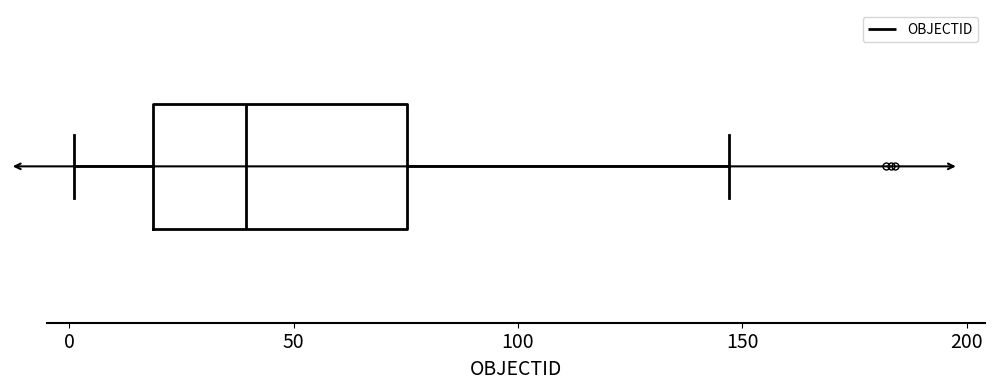

Transcribe this box plot: give where the median line is, the range the box spans, and where the two whiskers end, as read against the x-axis. The values are not printed on the chart, so give them approximately, as read against the axis.

median 40, box 20 to 75, whiskers 0 to 145